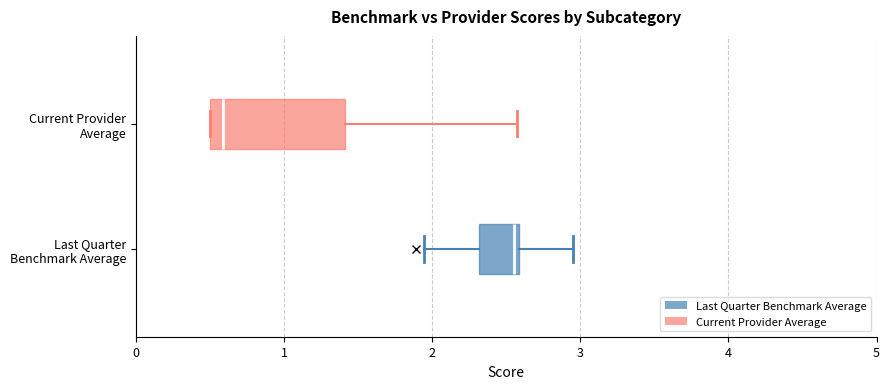

Reading bottom to top, transcribe this box plot: for each box, give where its median line is, the range the box spans, and where its two whiskers end, as read against the x-axis. The values are not printed on the chart, so give them approximately, as read against the axis.

Last Quarter Benchmark Average: median 2.6 (just left of the box's right edge), box 2.3 to 2.6, whiskers 1.9 to 3.0
Current Provider Average: median 0.6, box 0.5 to 1.4, whiskers 0.5 to 2.6